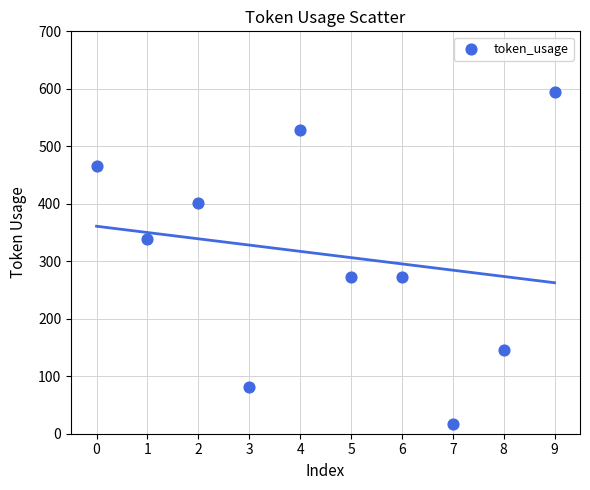

What is the average Y value?

312